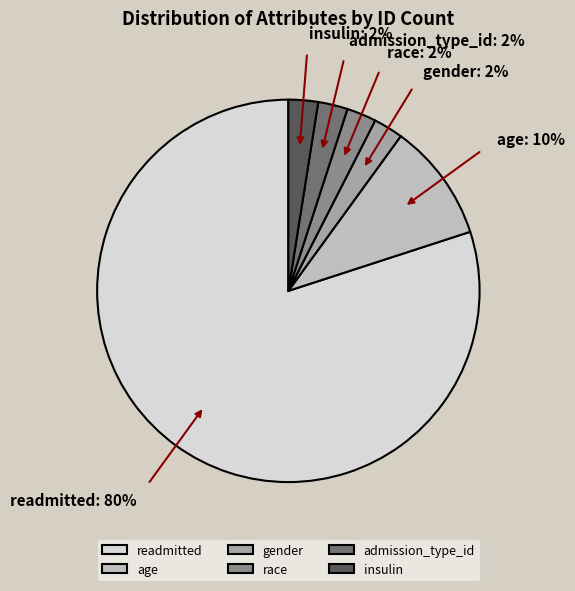

Do gender and age together represent more than half of the pie?

No